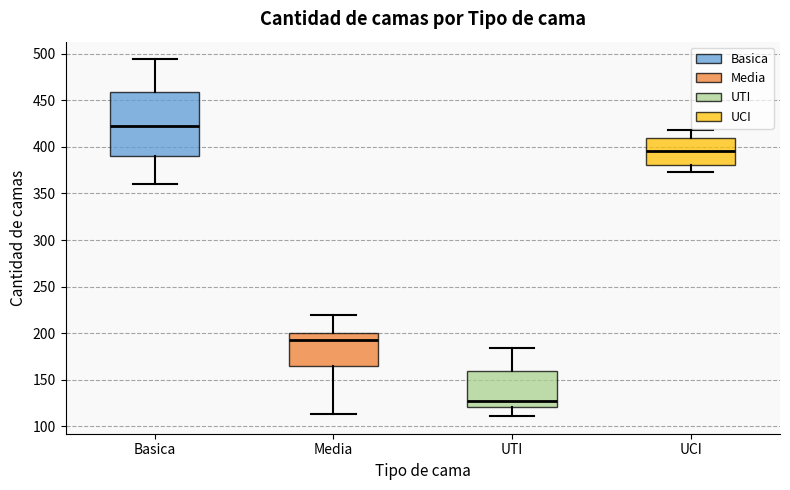

Reading left to right, transcribe this box plot: for each box, give where its median line is, the range the box spans, and where its two whiskers end, as read against the y-axis. The values are not printed on the chart, so give them approximately, as read against the axis.

Basica: median 425, box 390 to 460, whiskers 360 to 495
Media: median 195, box 165 to 200, whiskers 115 to 220
UTI: median 125, box 120 to 160, whiskers 110 to 185
UCI: median 395, box 380 to 410, whiskers 375 to 420